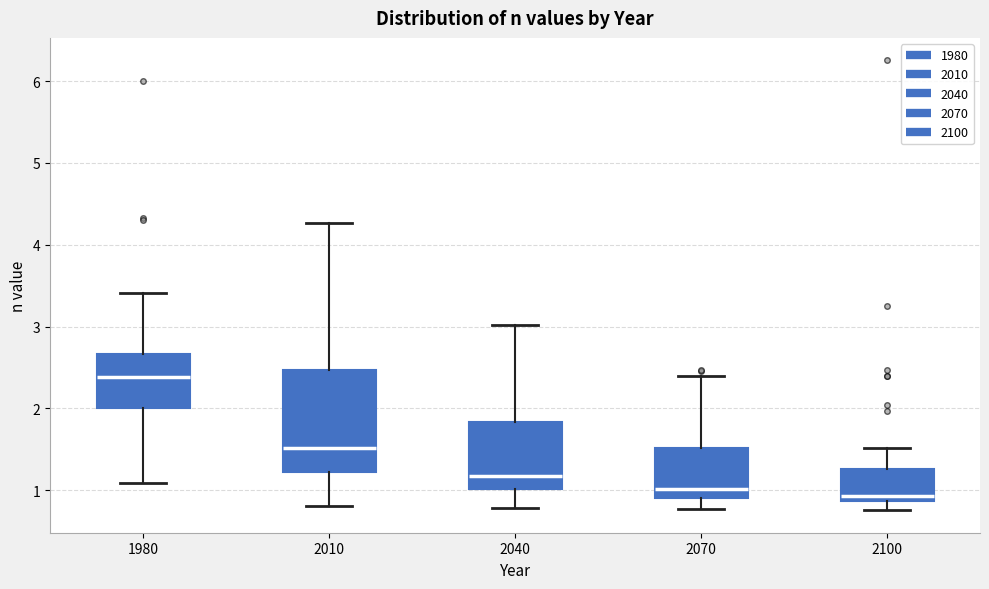

Which box is the tallest, from its lower edge to its upper edge?

2010